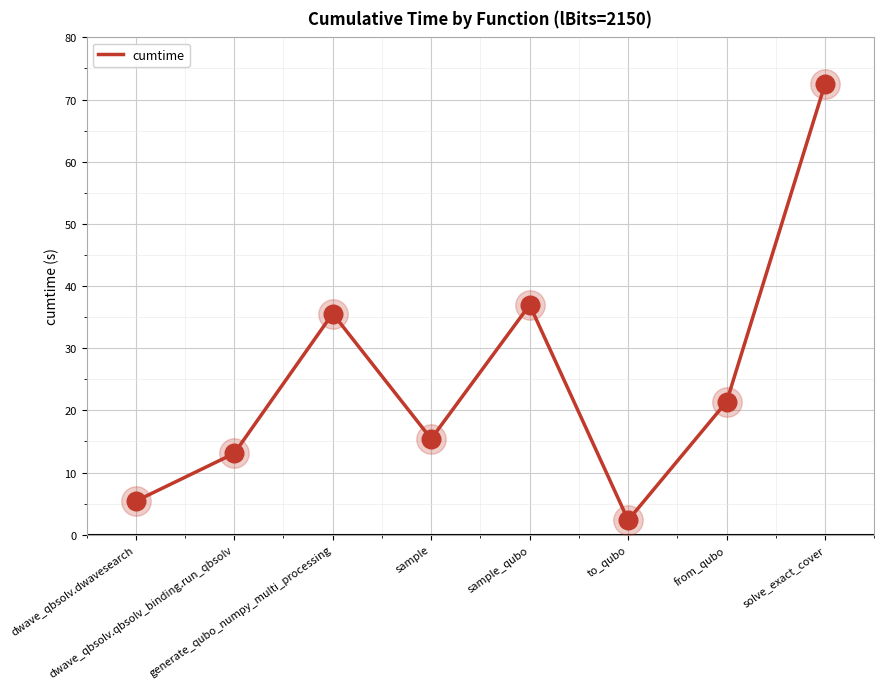

Approximately how many times larger is the value at solve_exact_cover compared to generate_qubo_numpy_multi_processing?

2.0